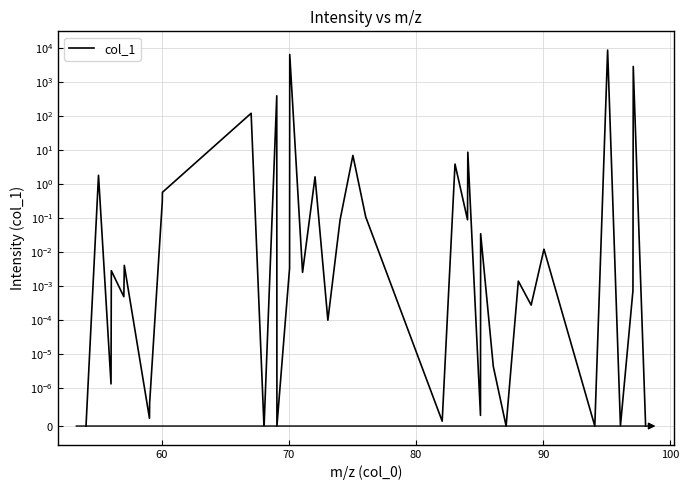

What is the average value?

455.8